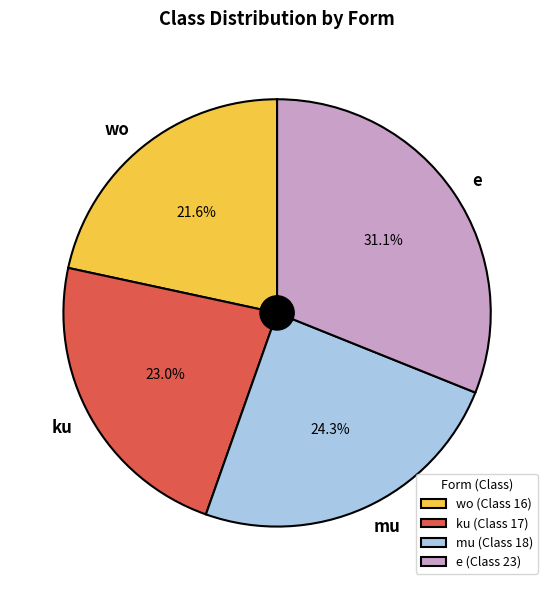

How many slices are in this pie chart?

4